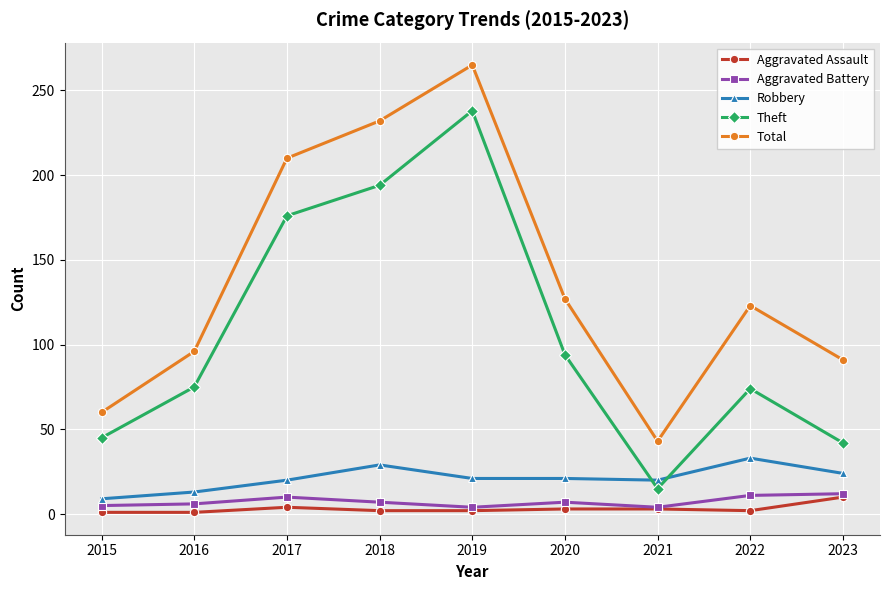

Is it true that Theft equals 92 at 2019?

False